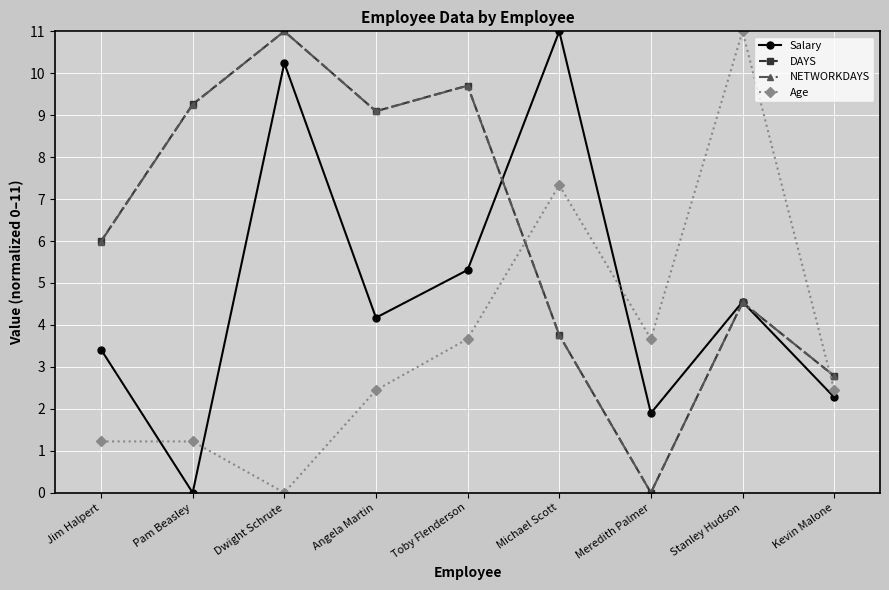

Is the value of Salary at Stanley Hudson greater than the value of Age at Kevin Malone?

Yes